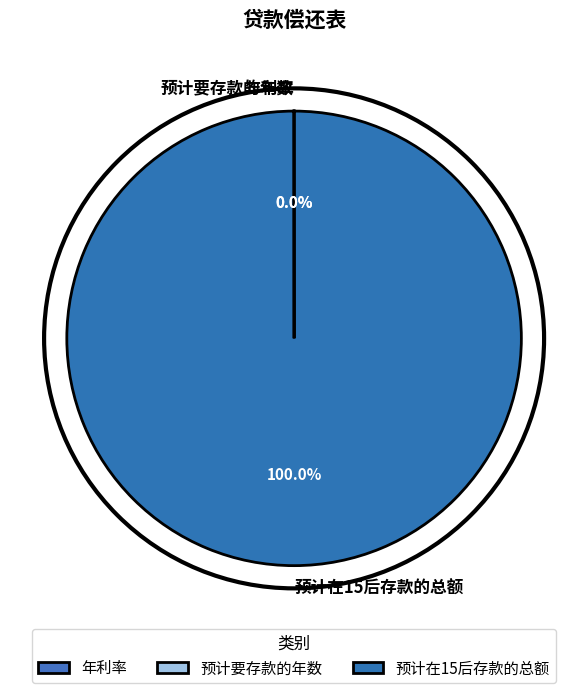

Which slice is the largest?

预计在15后存款的总额